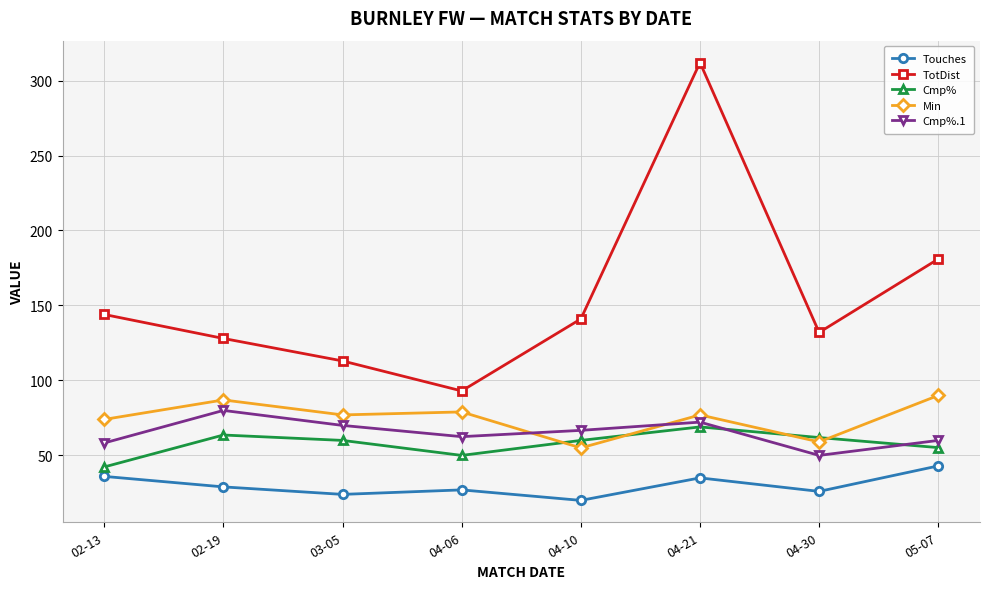

The Cmp%.1 series shows 50.0 at 04-30. True or false?

True